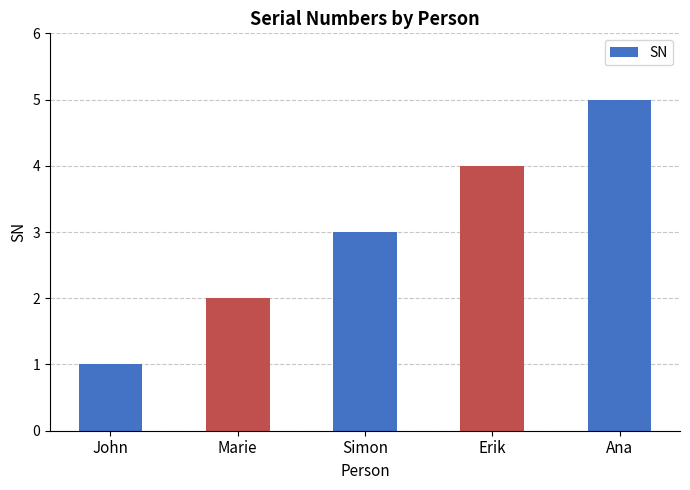

What is the difference between the values at Erik and Ana?

1